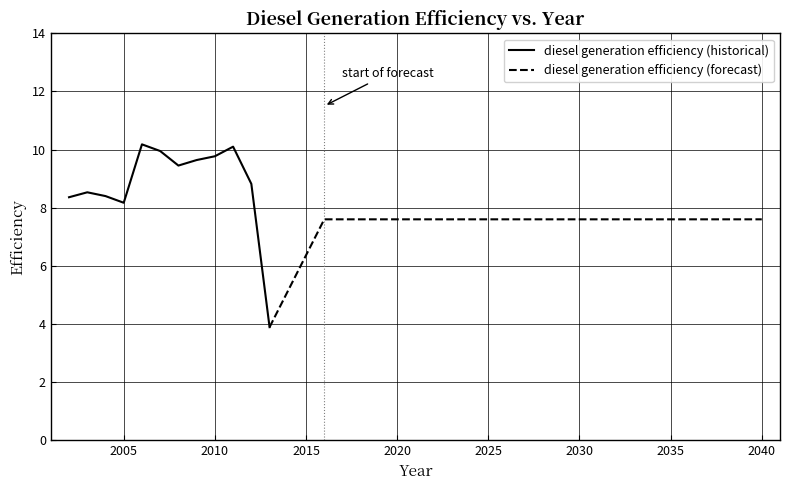

At which category does the chart reach its peak across all series?

2006